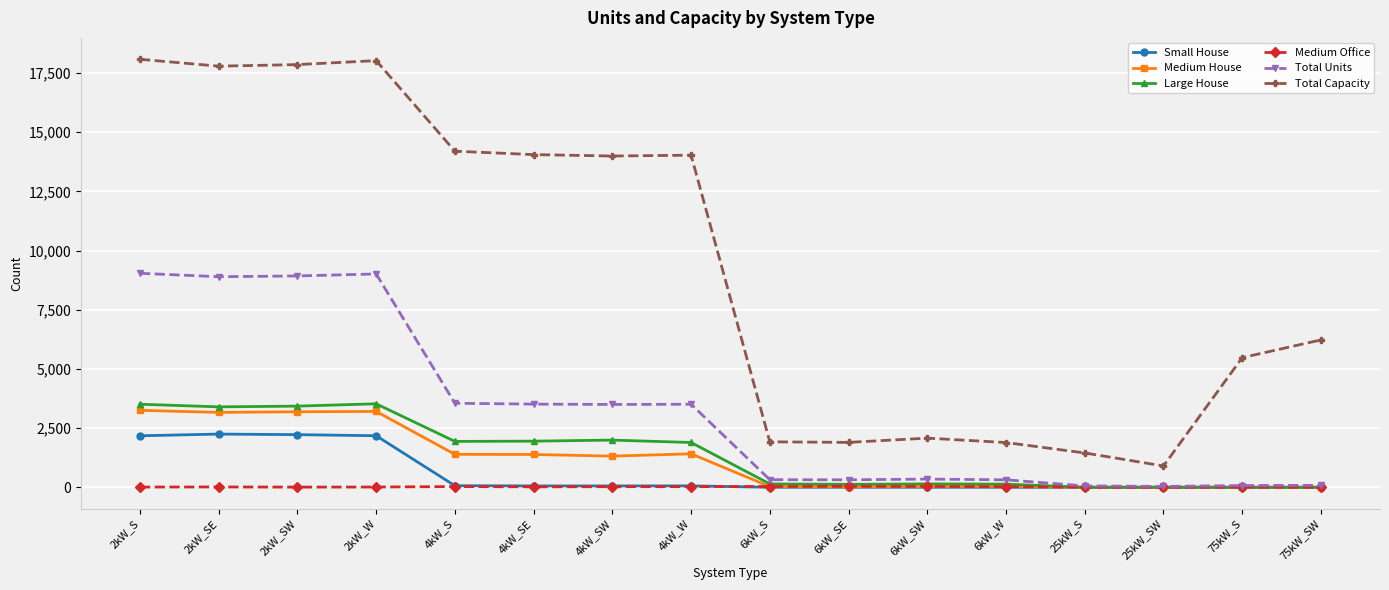

Between 2kW_S and 4kW_S, which series saw the biggest shift?

Total Units